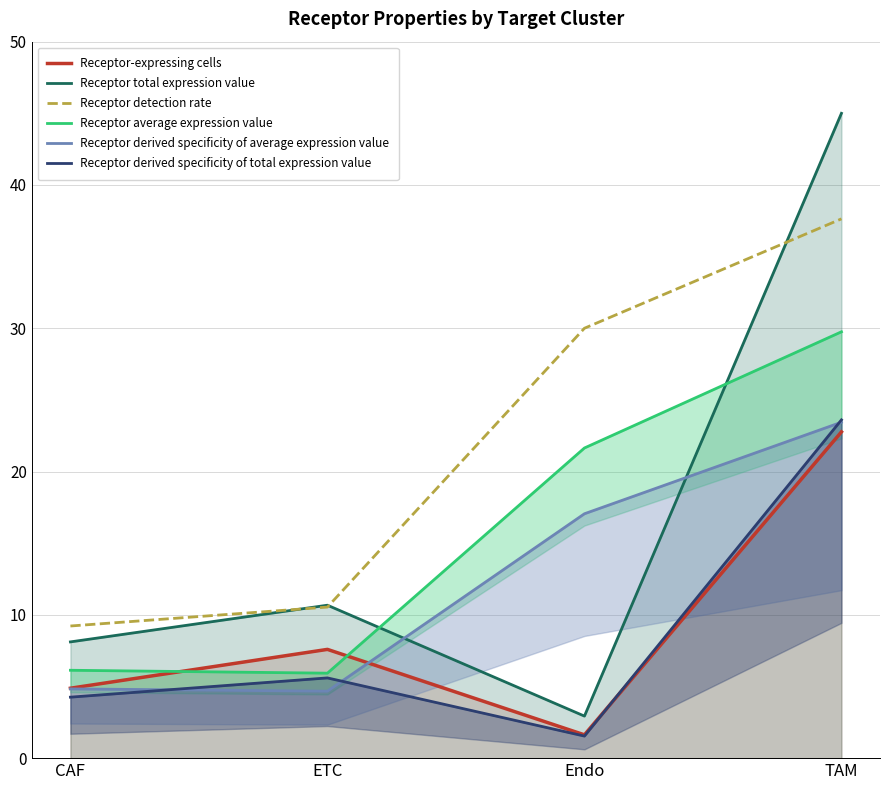

Reading left to right, transcribe all the data shown in this chart.

Receptor-expressing cells: CAF=4.9	ETC=7.6	Endo=1.6	TAM=22.8
Receptor total expression value: CAF=8.1	ETC=10.7	Endo=2.9	TAM=45.0
Receptor detection rate: CAF=9.2	ETC=10.5	Endo=30.0	TAM=37.6
Receptor average expression value: CAF=6.1	ETC=5.9	Endo=21.6	TAM=29.8
Receptor derived specificity of average expression value: CAF=4.8	ETC=4.7	Endo=17.1	TAM=23.4
Receptor derived specificity of total expression value: CAF=4.3	ETC=5.6	Endo=1.5	TAM=23.6